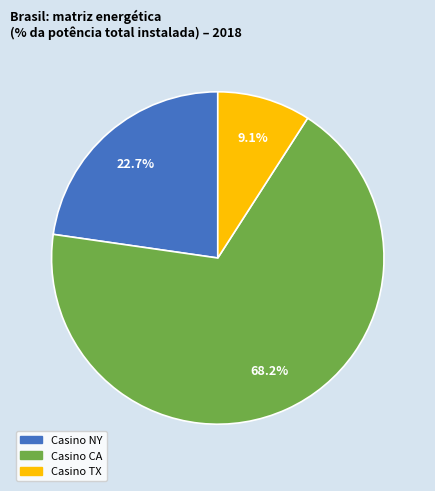

The Casino NY slice represents 23% of the pie. True or false?

True